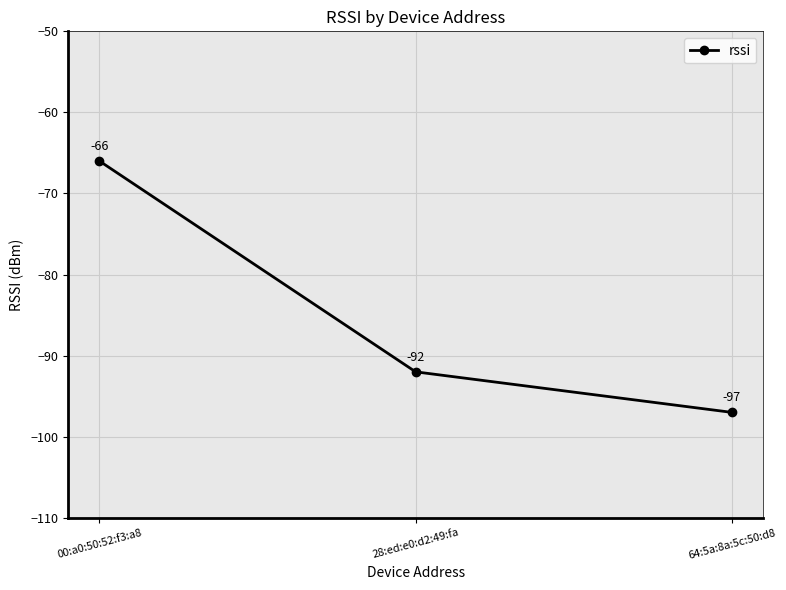

What is the value of the 1st point from the left?

-66